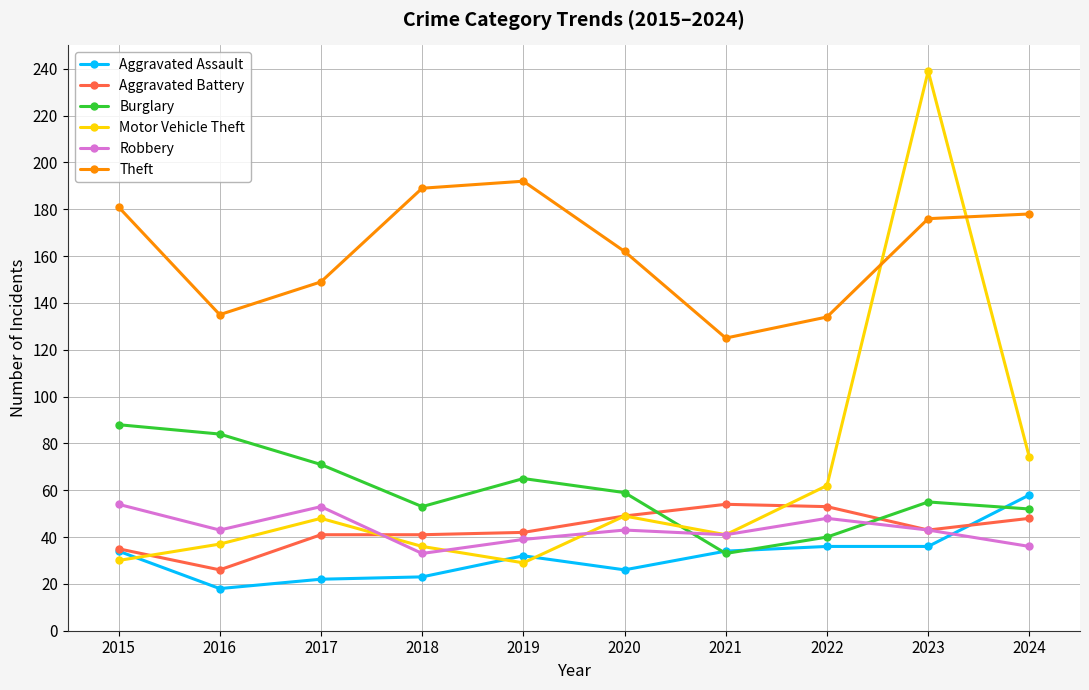

The value of Aggravated Battery at 2017 is 41. True or false?

True